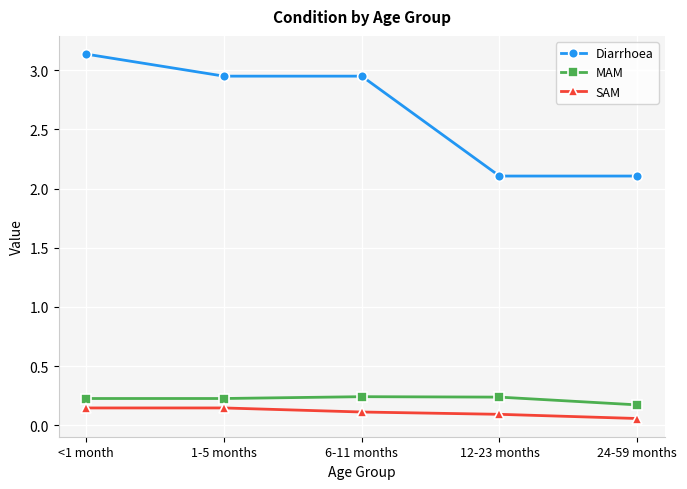

What is the spread (max minus min) of values at 1-5 months?

2.8